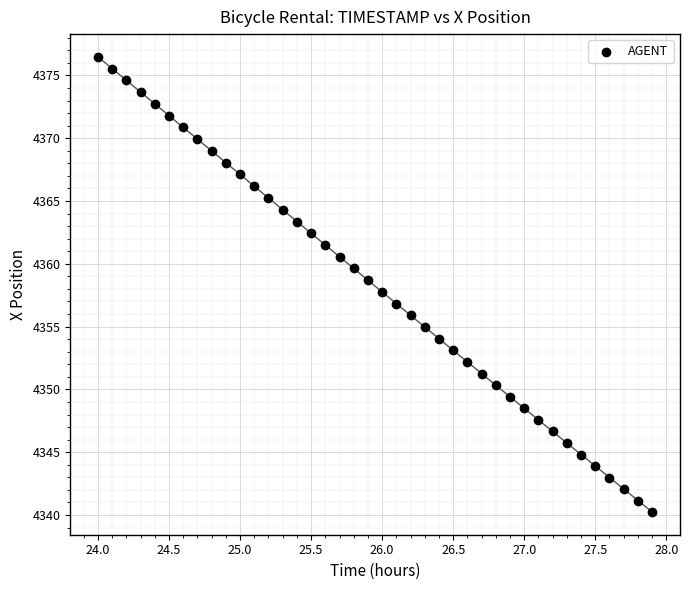

What is the range of Y values (max minus min)?

36.2